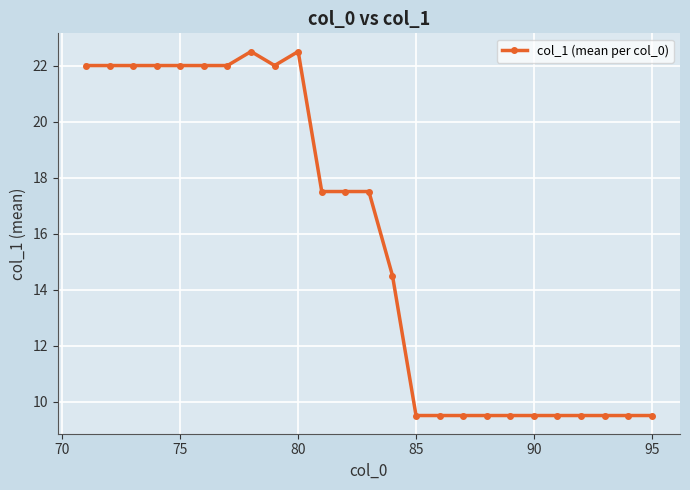

What is the value of the 22nd point from the left?

9.5